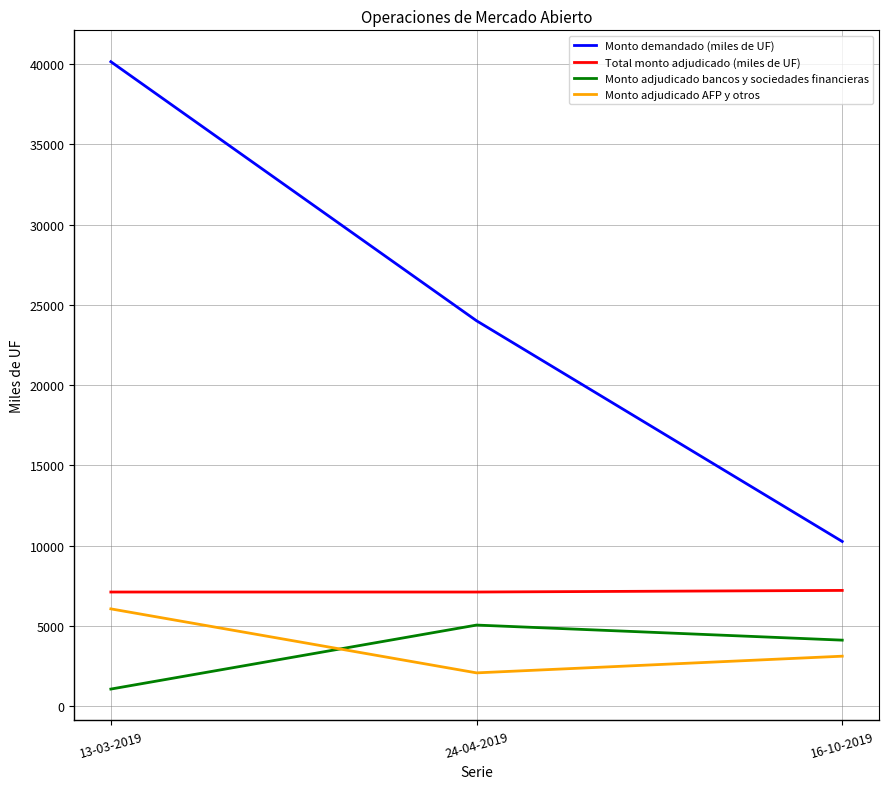

Which series has the widest spread of values?

Monto demandado (miles de UF)